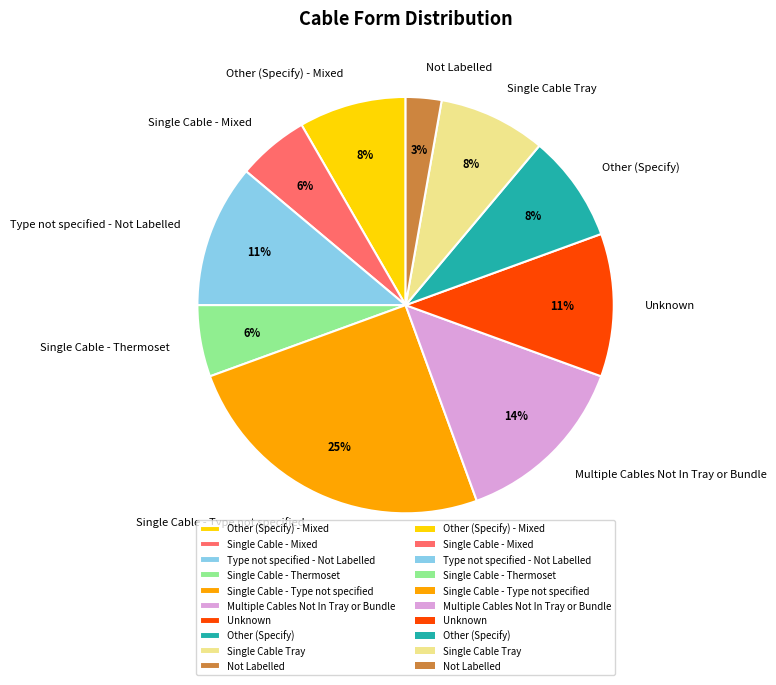

Which category has the biggest portion of the pie?

Single Cable - Type not specified